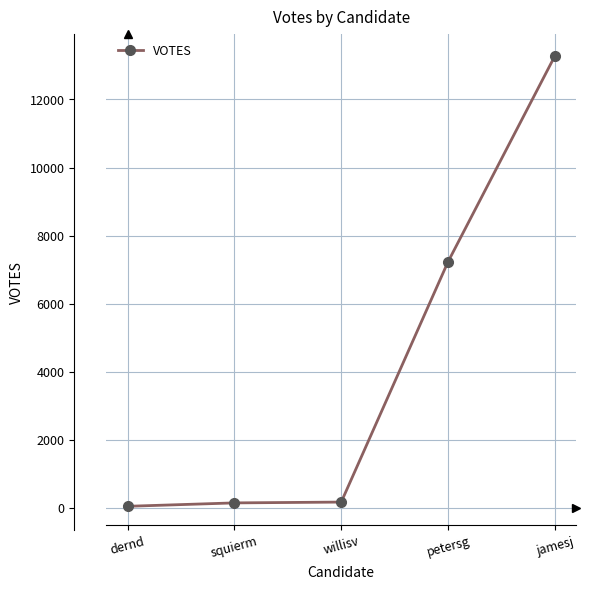

What is the label of the 5th point from the left?

jamesj